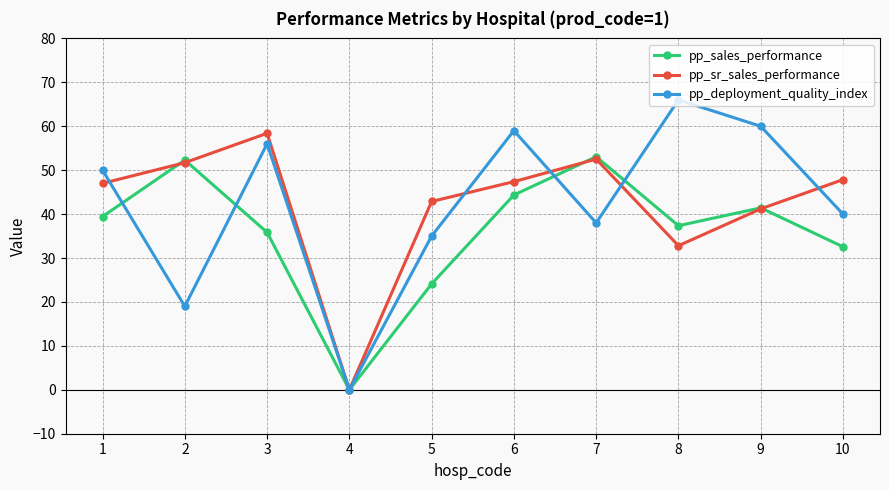

Where is pp_deployment_quality_index nearest to the value 33?

5